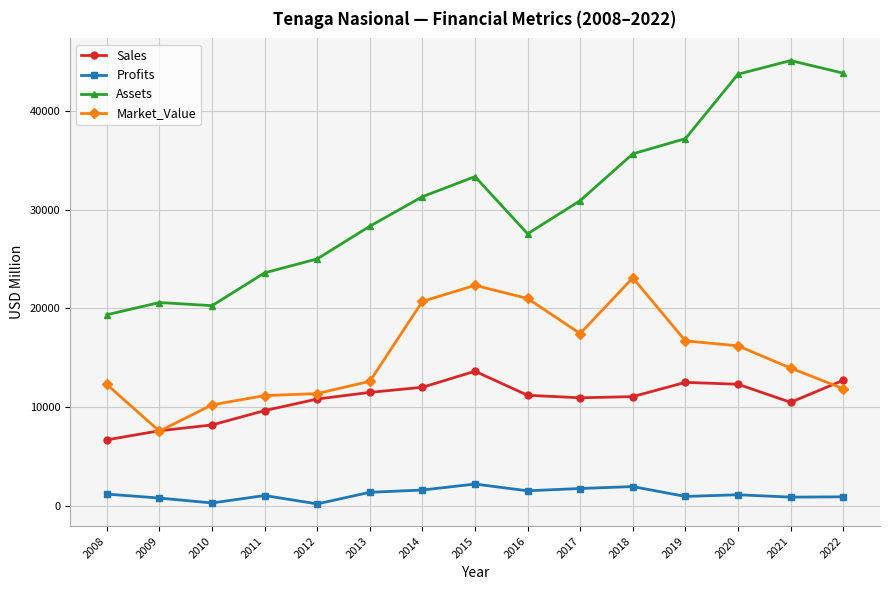

How many distinct data groups are displayed?

4